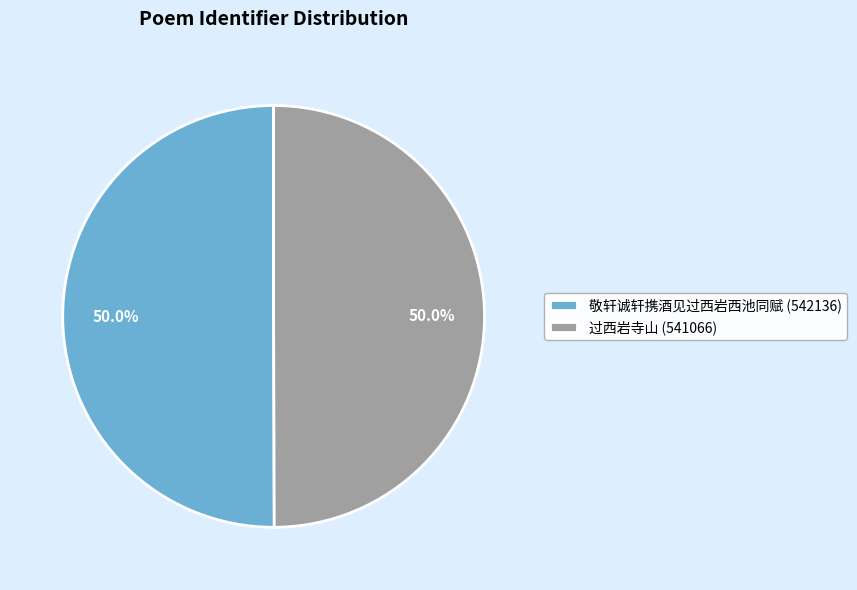

True or false: 过西岩寺山 accounts for 62% of the total.

False